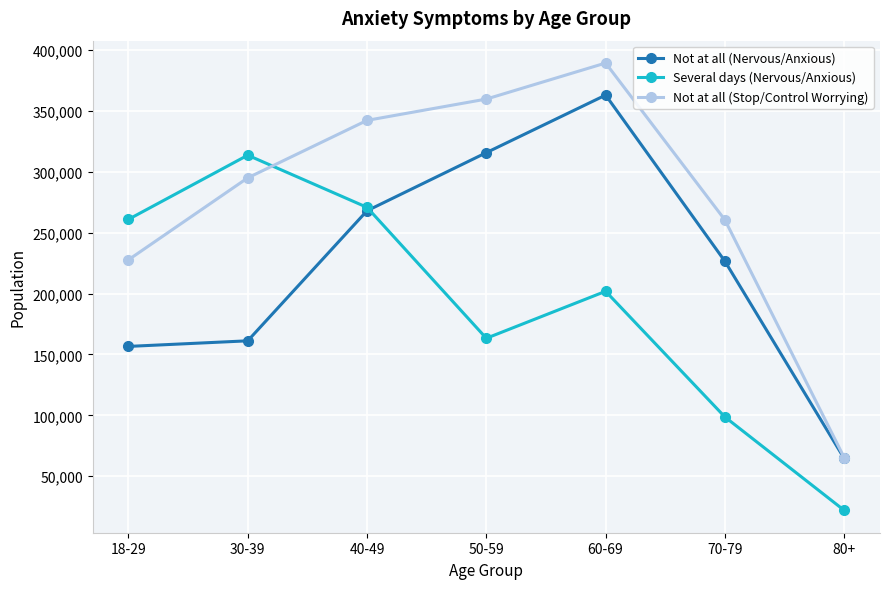

How many data points does each series have?

7